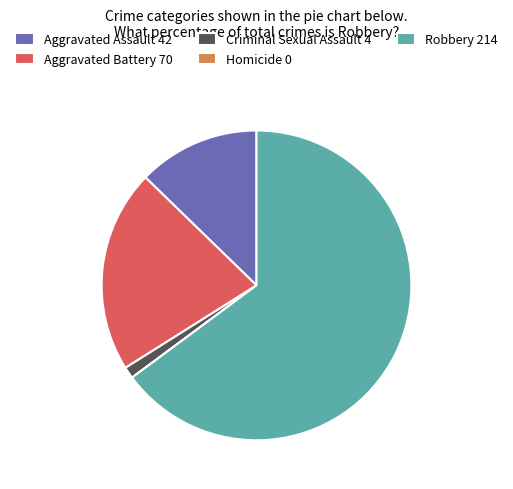

Which slice represents more than half of the pie?

Robbery 214